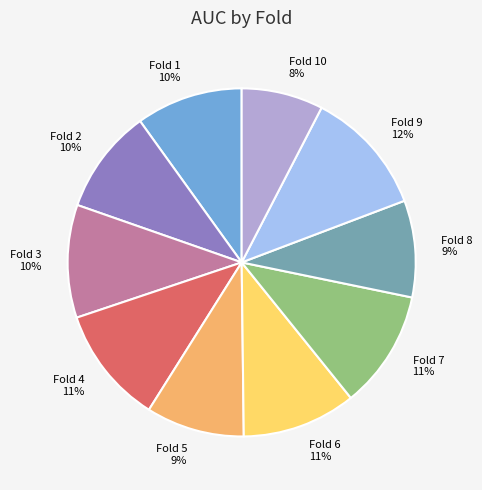

Does Fold 1 account for over 50% of the chart?

No